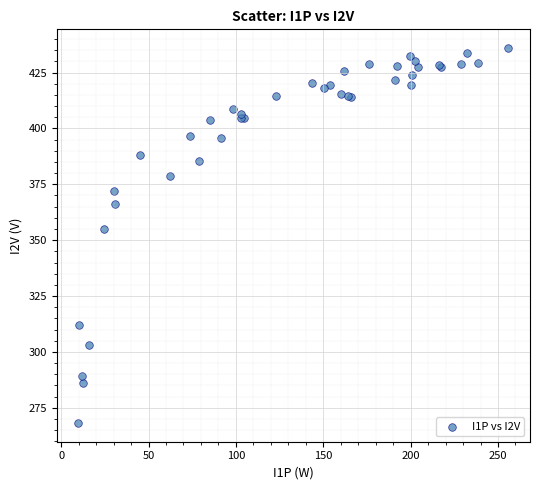

What Y value in the scatter plot is closest to 352?

355.0